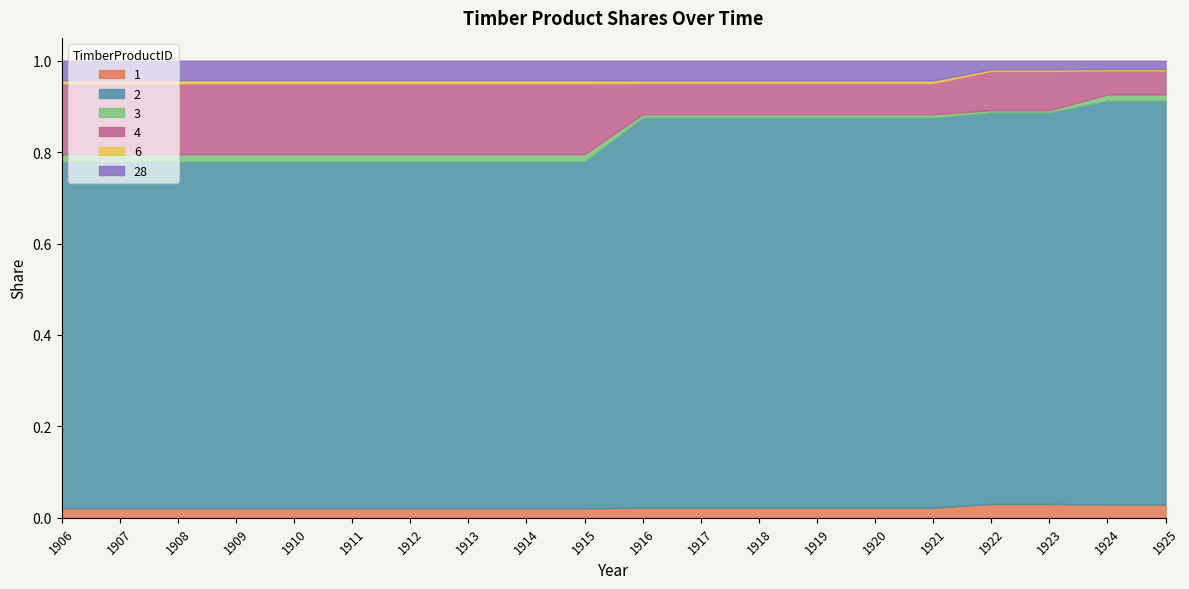

The 1 series shows 0.0 at 1922. True or false?

False